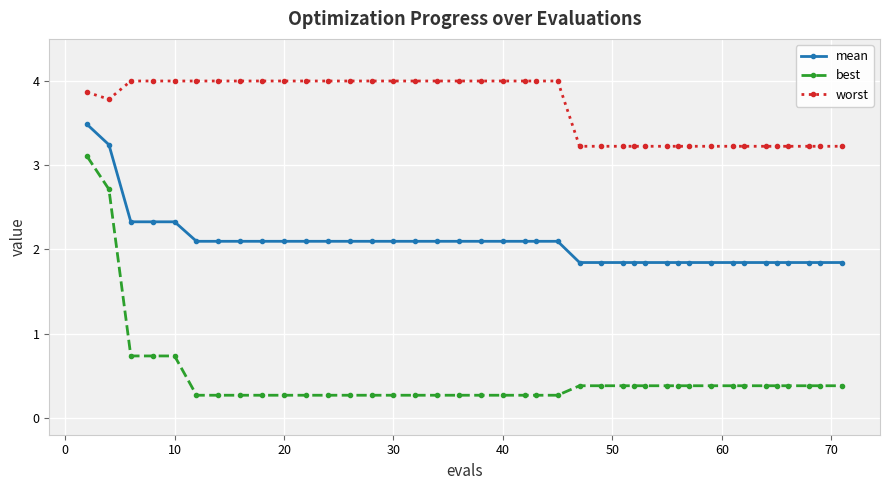

Which series has the widest spread of values?

best